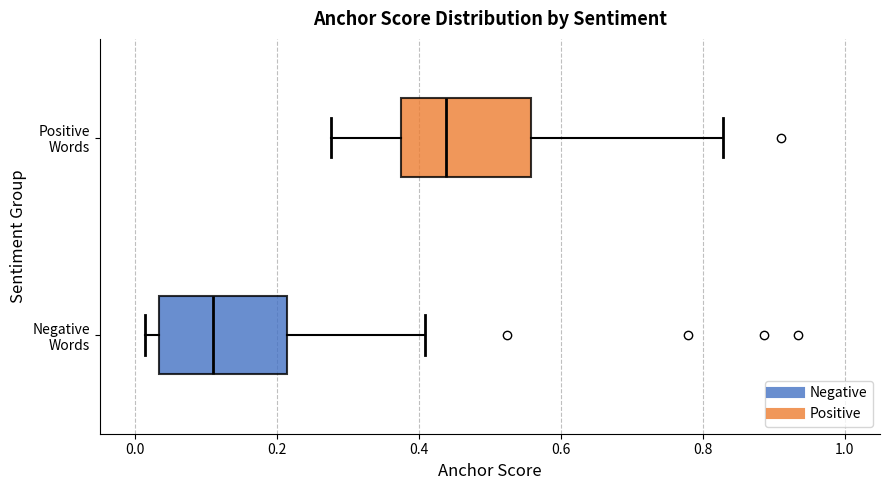

Where does the right whisker of the box for Positive Words end on the x-axis? The values are not printed on the chart, so give them approximately, as read against the axis.

0.82